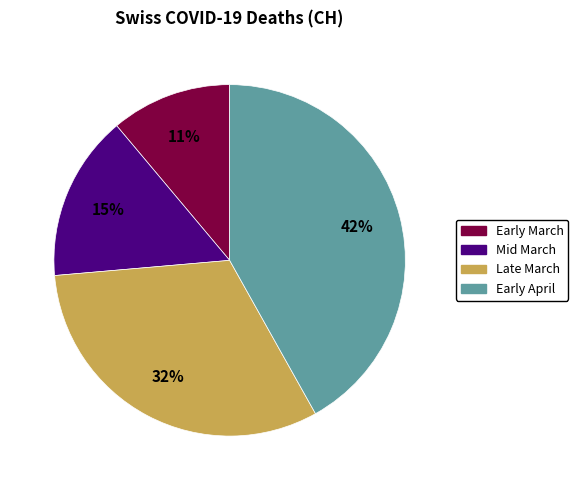

Is there a majority slice in this chart?

No